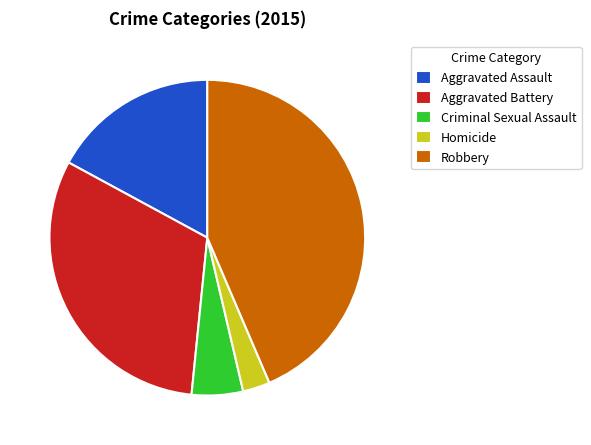

Combined, do Robbery and Aggravated Assault account for over 50%?

Yes